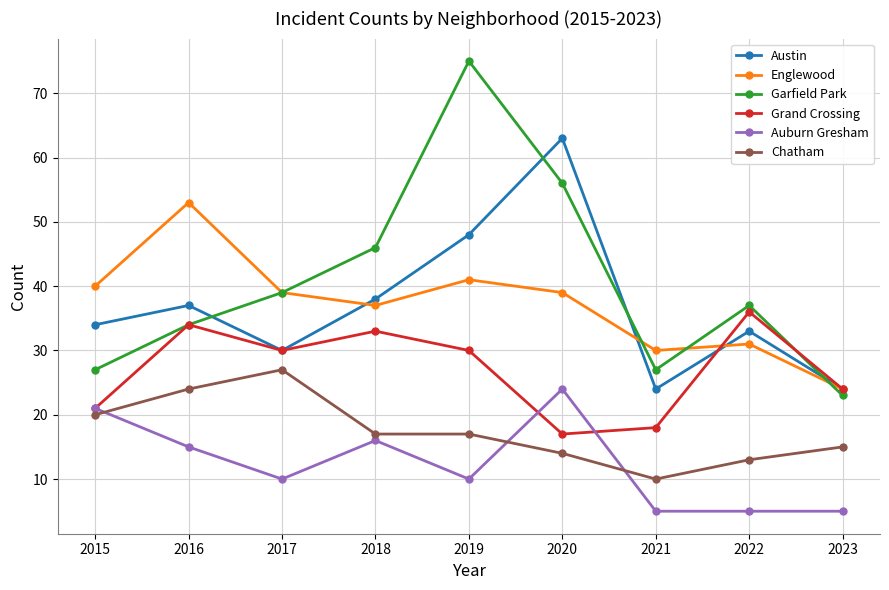

The Garfield Park series shows 34 at 2016. True or false?

True